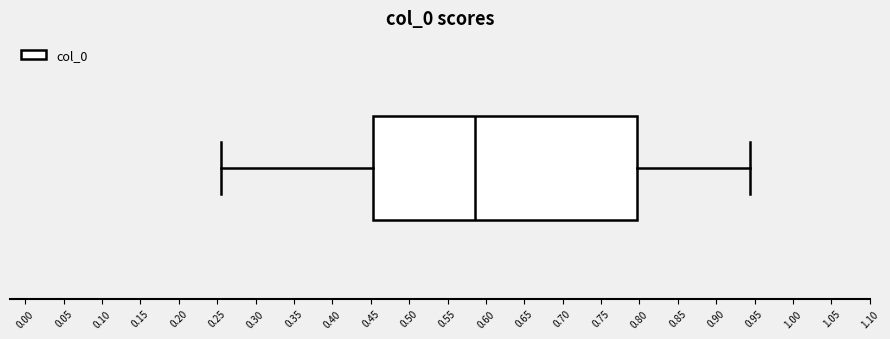

Where does the left whisker of the box end on the x-axis? The values are not printed on the chart, so give them approximately, as read against the axis.

0.255